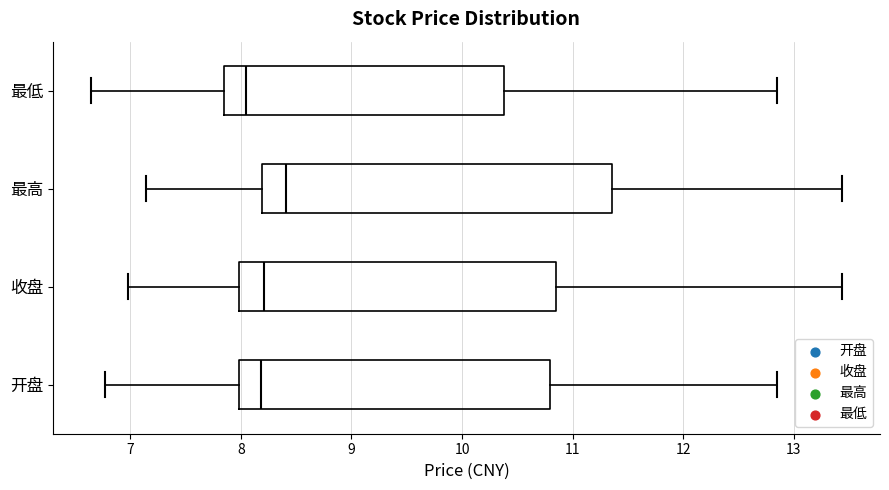

Reading bottom to top, transcribe this box plot: for each box, give where its median line is, the range the box spans, and where its two whiskers end, as read against the x-axis. The values are not printed on the chart, so give them approximately, as read against the axis.

开盘: median 8.2, box 8.0 to 10.8, whiskers 6.8 to 12.9
收盘: median 8.2, box 8.0 to 10.9, whiskers 7.0 to 13.4
最高: median 8.4, box 8.2 to 11.4, whiskers 7.1 to 13.4
最低: median 8.1, box 7.8 to 10.4, whiskers 6.6 to 12.9